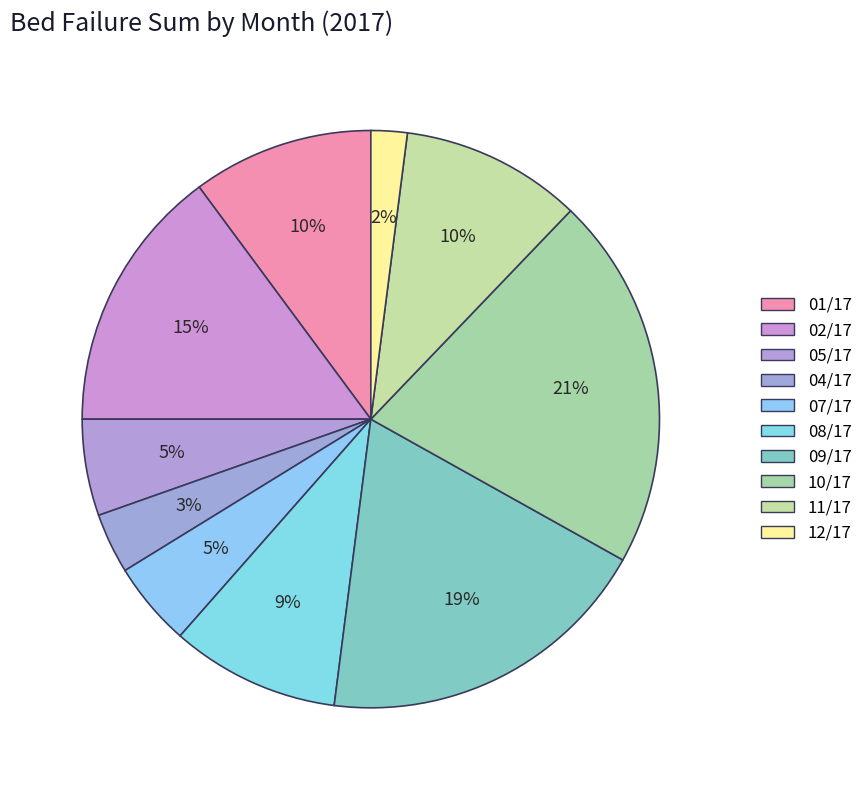

What percentage is NOT represented by 12/17?

98.0%